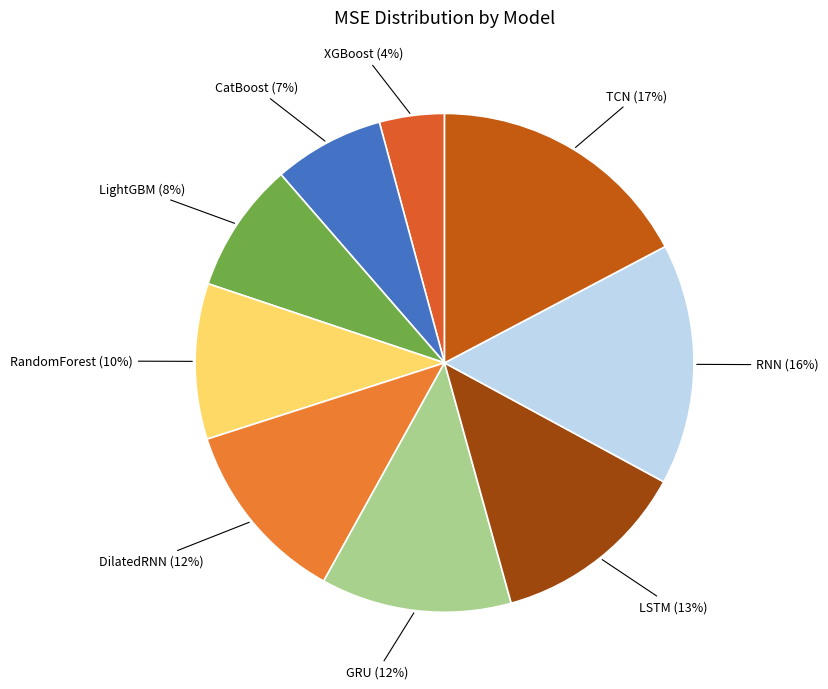

What percentage is the DilatedRNN slice, to the nearest percent?

12%